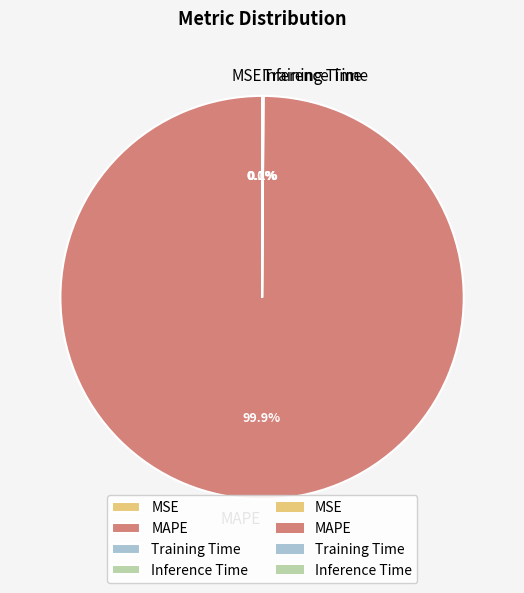

What is the largest slice in the pie chart?

MAPE